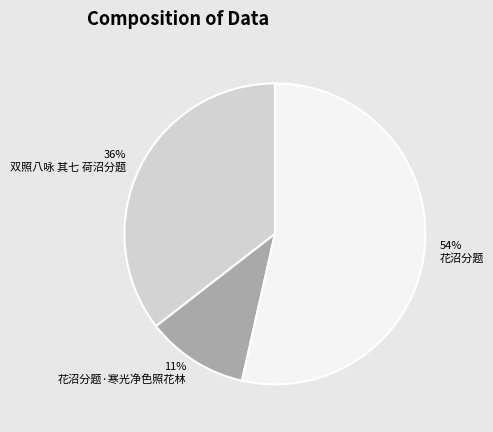

Which category has the biggest portion of the pie?

花沼分题